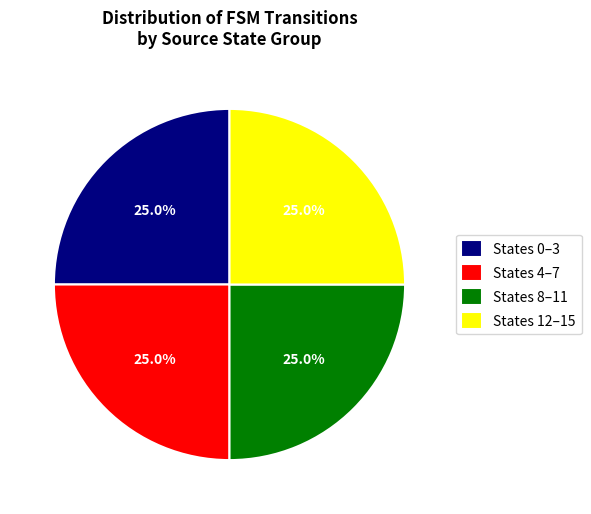

How many slices are in this pie chart?

4